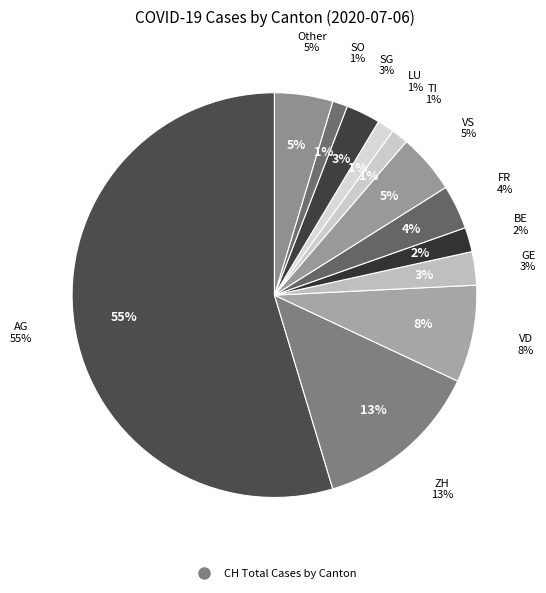

Between Other and GE, which is larger?

Other